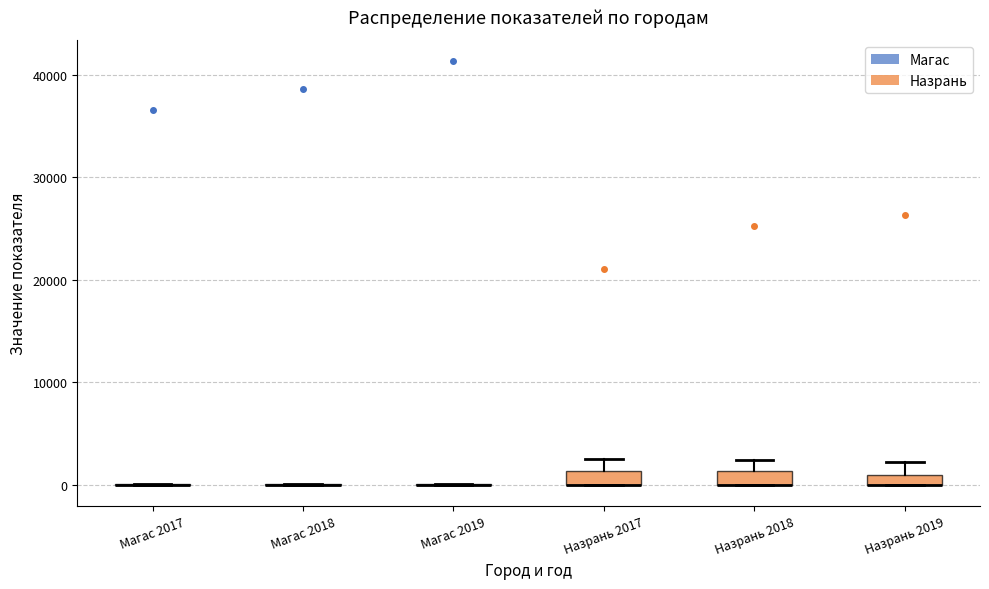

Where is the lower edge of the box for Назрань 2018 on the y-axis? The values are not printed on the chart, so give them approximately, as read against the axis.

0